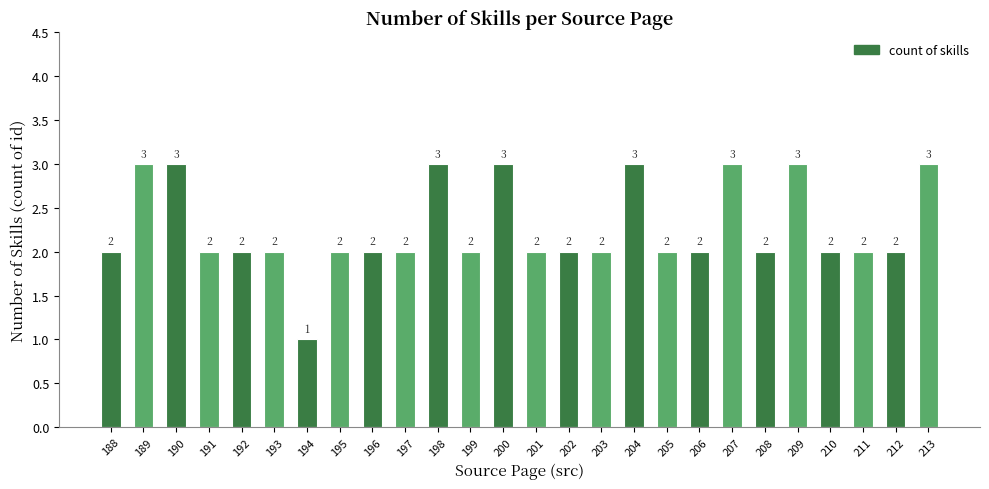

Count the values in the range 2 to 3.

25